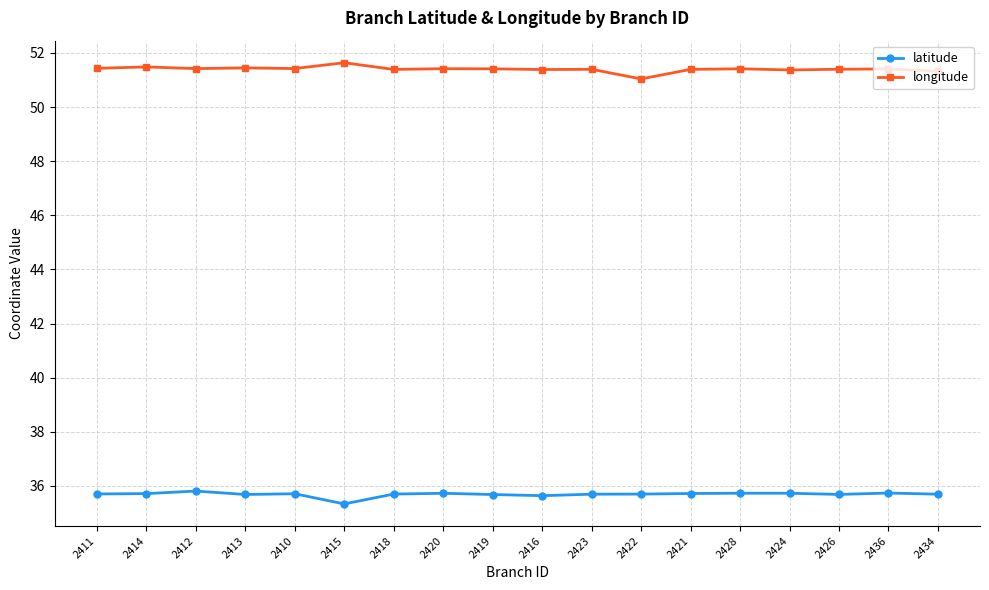

Is it true that longitude equals 51.4 at 2420?

True